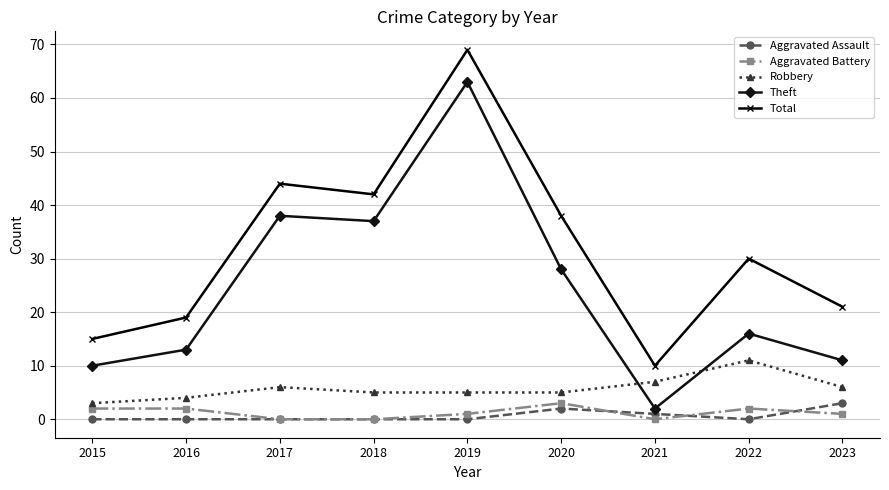

True or false: Robbery and Total cross at least once.

False